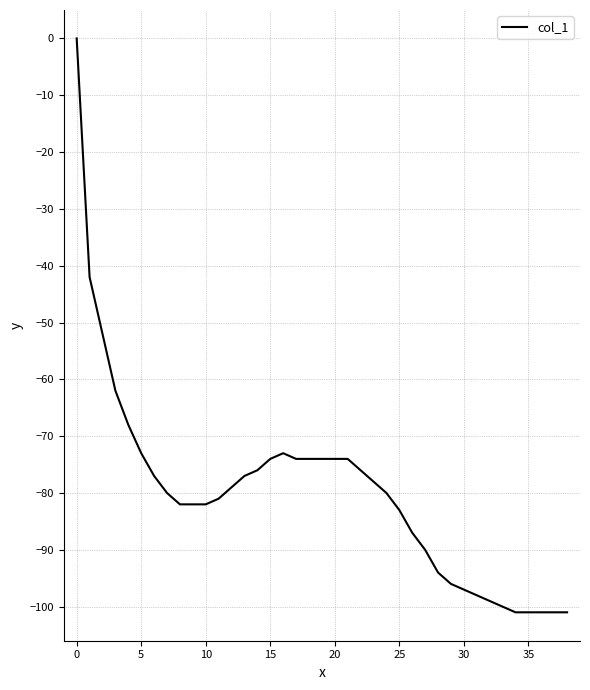

What is the sum of all values?

-3113